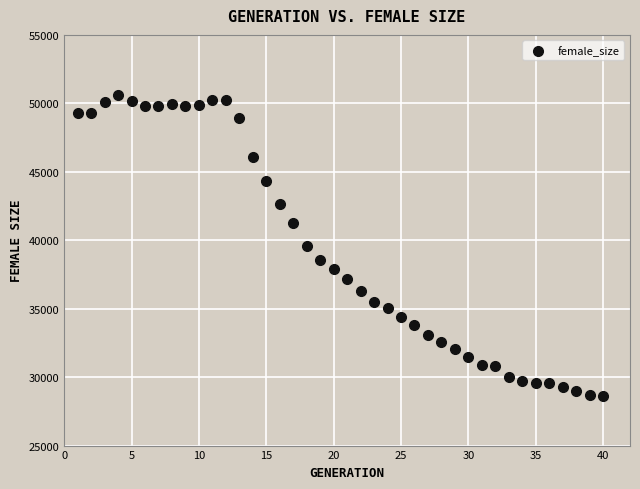

What is the range of Y values (max minus min)?

21980